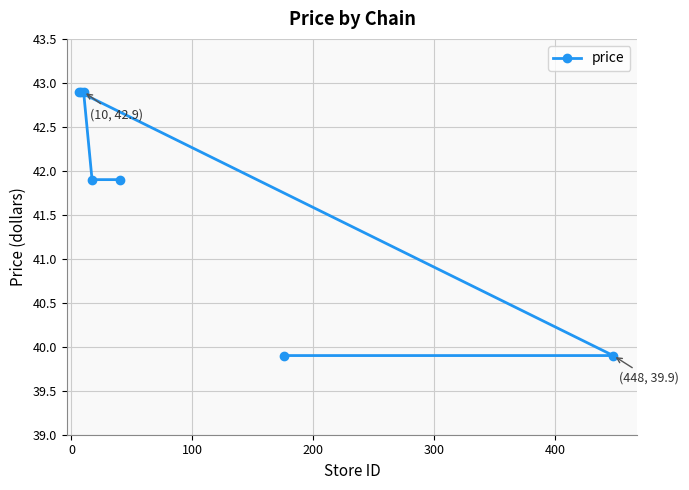

Is this an area chart (filled region under the line)?

No